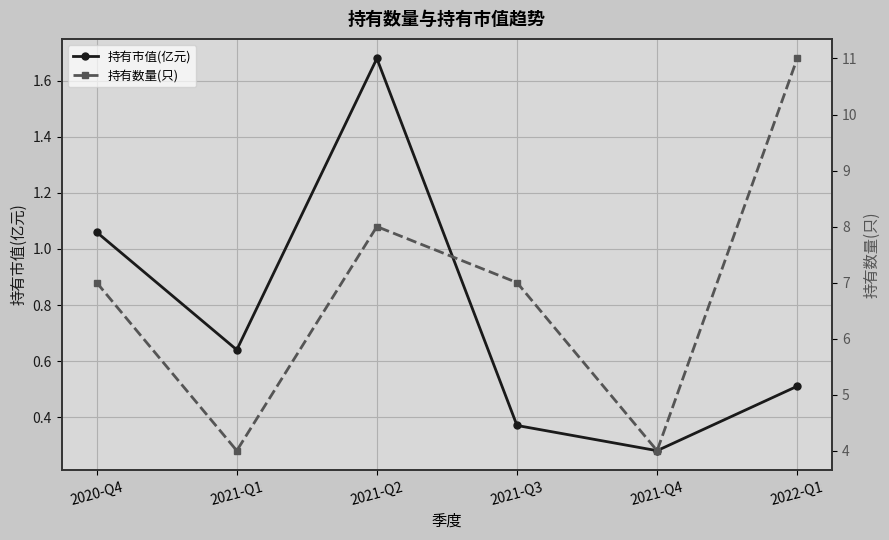

How many data points in 持有数量(只) are less than 7?

2